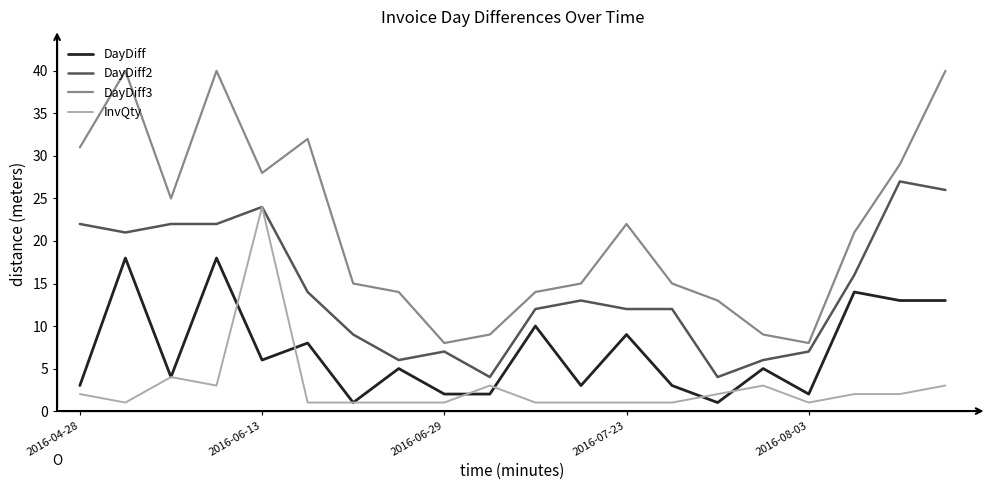

What is the difference between the second highest and second lowest values in the DayDiff2 series?

22